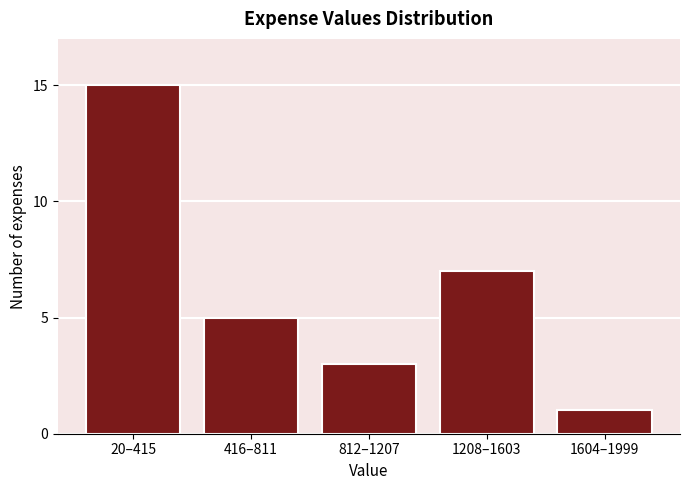

Reading left to right, list all the values displayed in this chart.

20–415=15	416–811=5	812–1207=3	1208–1603=7	1604–1999=1